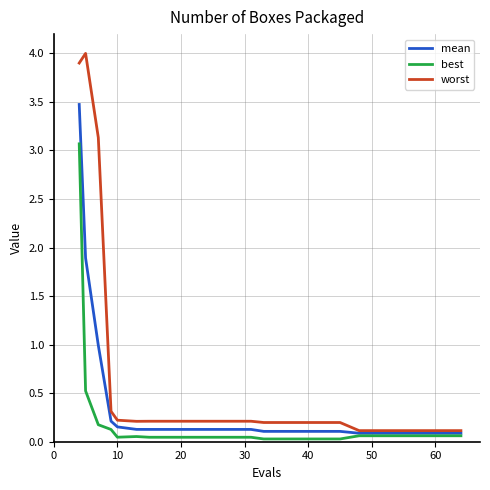

Which series has the widest spread of values?

worst